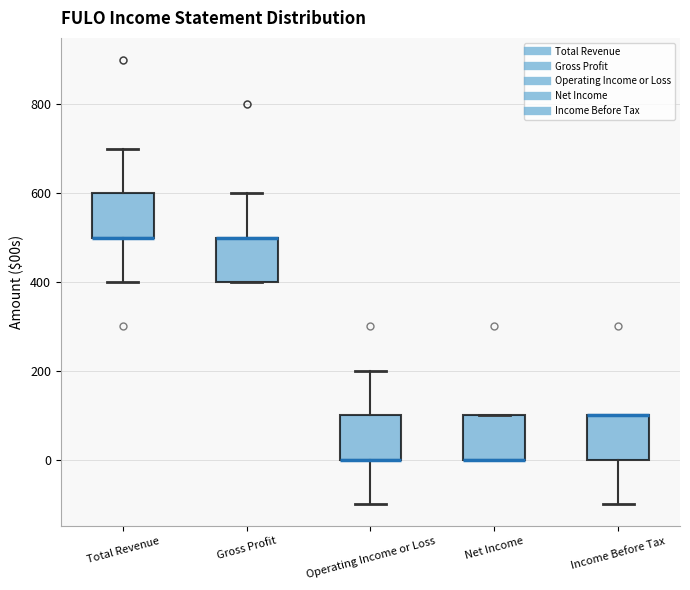

Reading left to right, transcribe this box plot: for each box, give where its median line is, the range the box spans, and where its two whiskers end, as read against the y-axis. The values are not printed on the chart, so give them approximately, as read against the axis.

Total Revenue: median 500 (drawn on the box's lower edge), box 500 to 600, whiskers 400 to 700
Gross Profit: median 500 (drawn on the box's upper edge), box 400 to 500, whiskers 400 to 600
Operating Income or Loss: median 0 (drawn on the box's lower edge), box 0 to 100, whiskers -100 to 200
Net Income: median 0 (drawn on the box's lower edge), box 0 to 100, whiskers 0 to 100
Income Before Tax: median 100 (drawn on the box's upper edge), box 0 to 100, whiskers -100 to 100